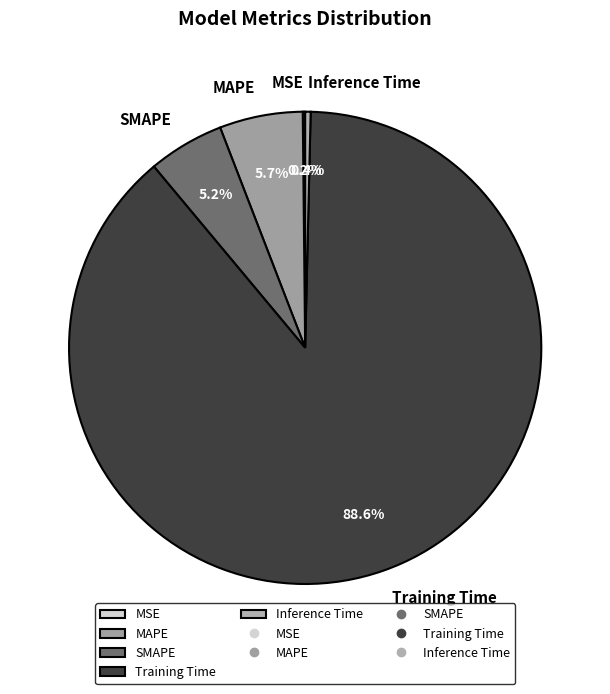

Which category has the biggest portion of the pie?

Training Time